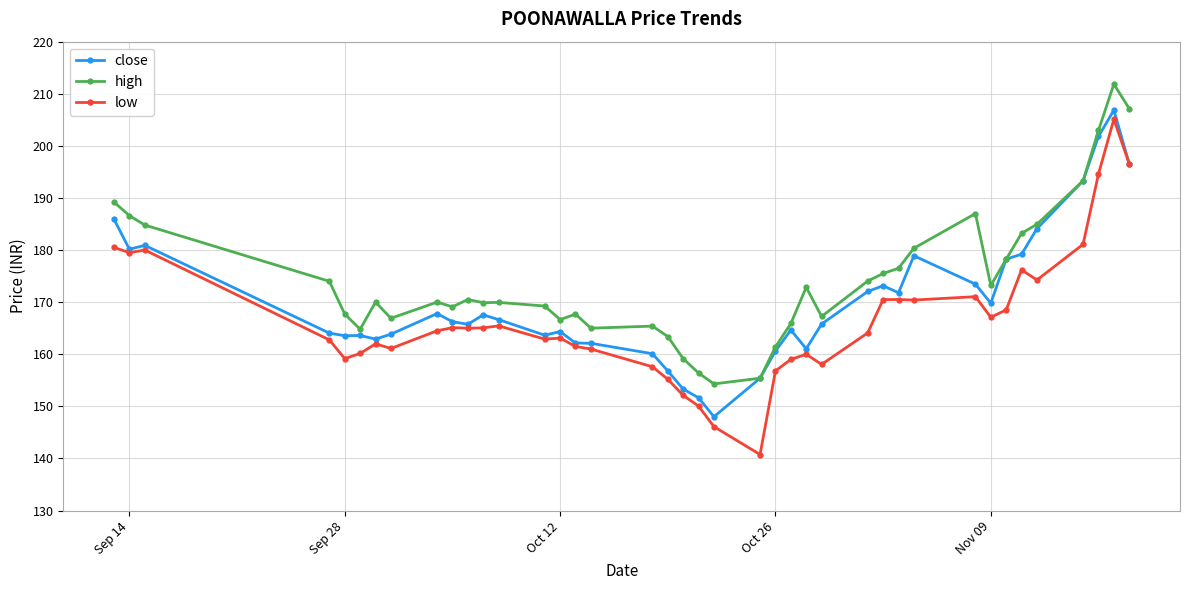

Which series has the largest range (max minus min)?

low